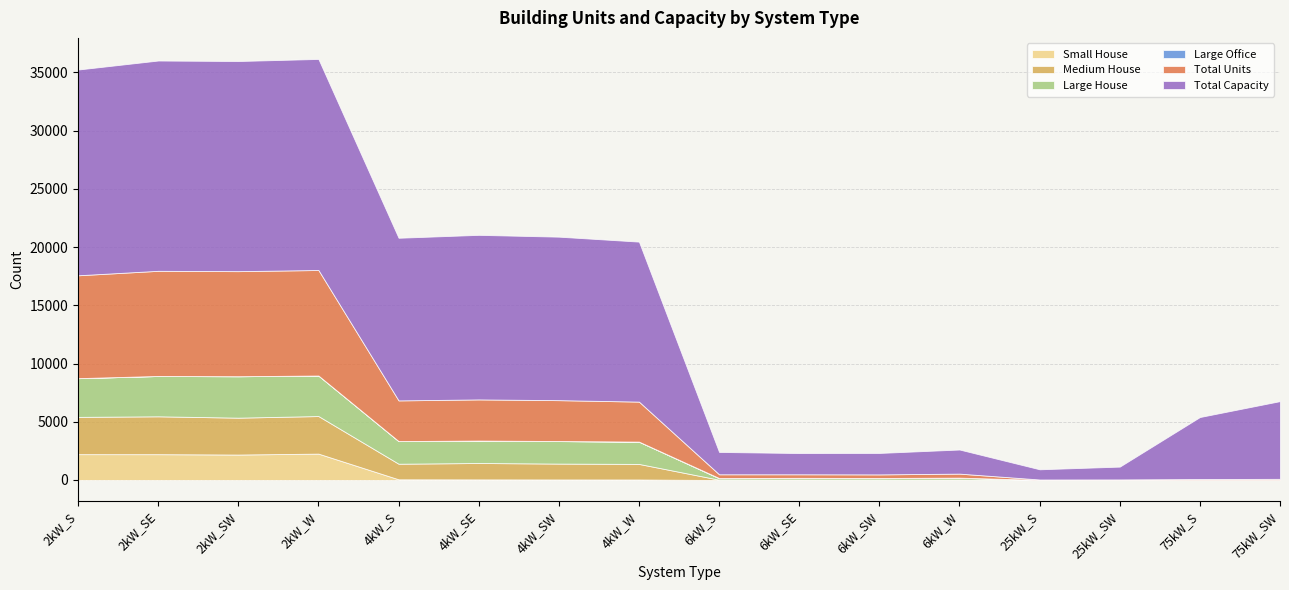

How many distinct data groups are displayed?

6